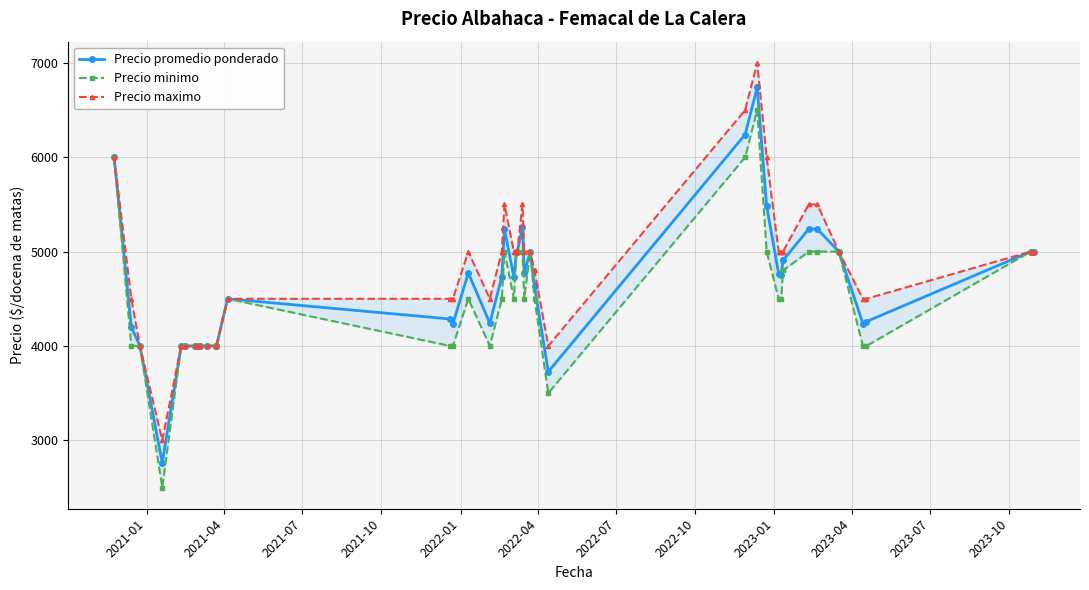

What is the value of the Precio promedio ponderado point at the 26th from the left?

4633